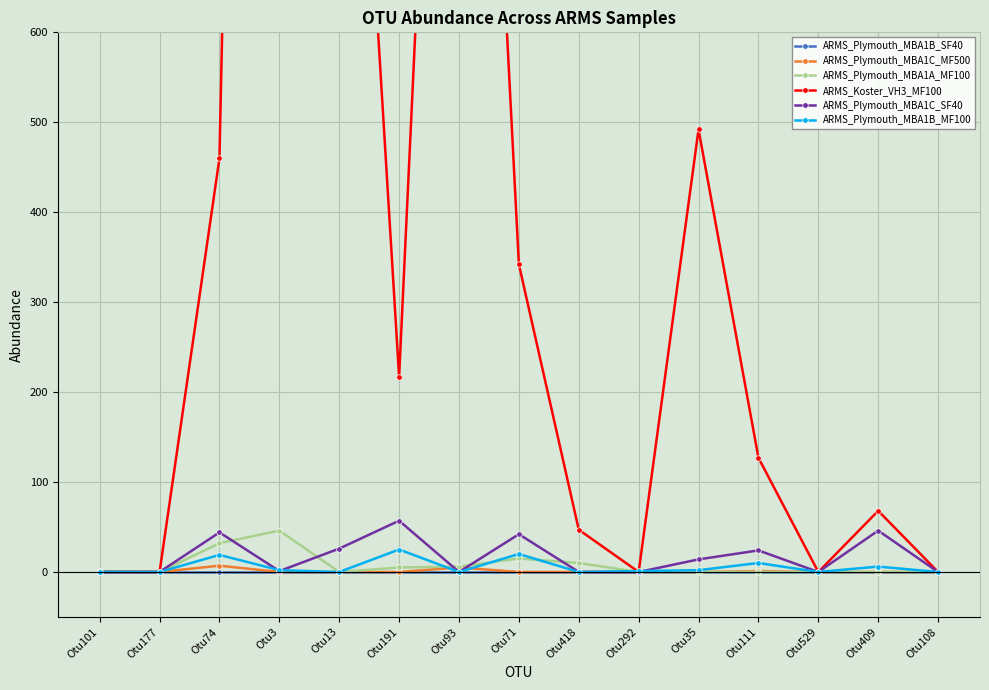

The ARMS_Plymouth_MBA1B_MF100 series shows 0 at Otu13. True or false?

True